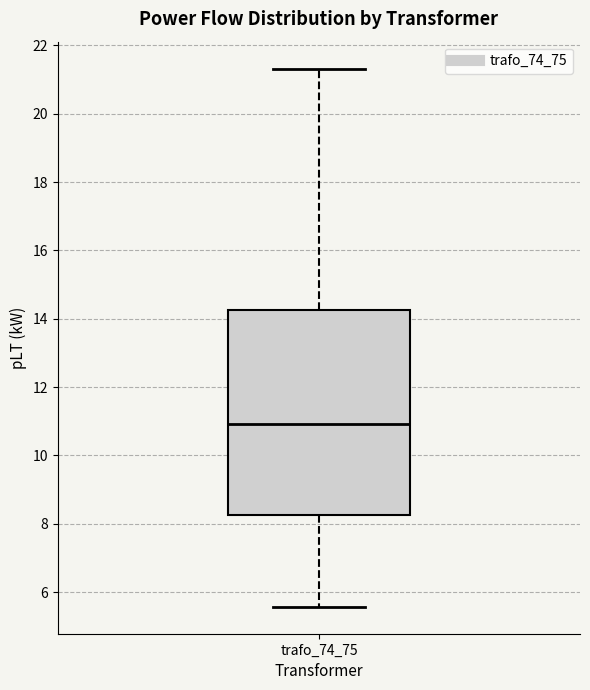

Transcribe this box plot: give where the median line is, the range the box spans, and where the two whiskers end, as read against the y-axis. The values are not printed on the chart, so give them approximately, as read against the axis.

median 11.0, box 8.2 to 14.2, whiskers 5.6 to 21.4